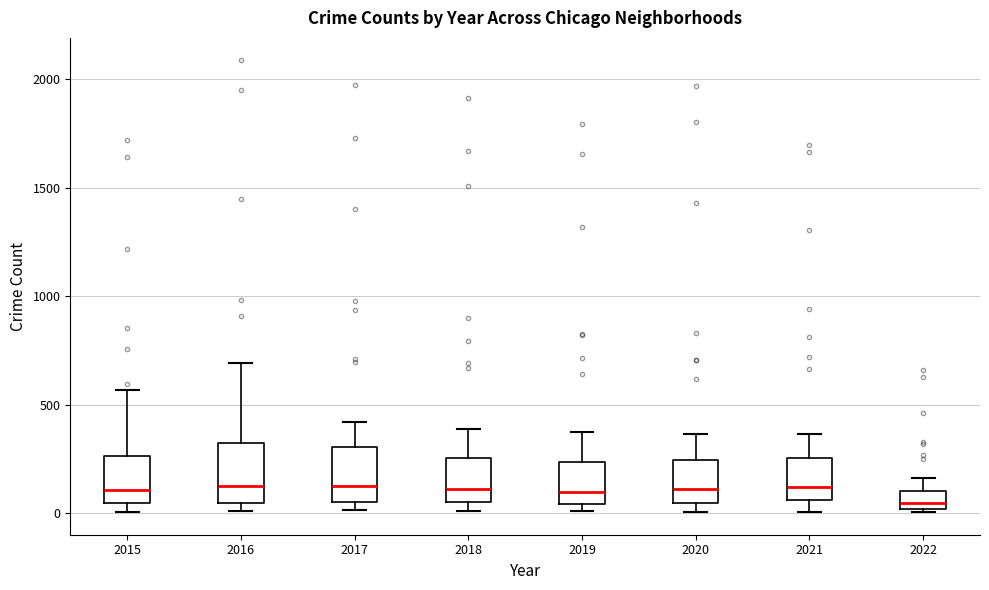

Where is the lower edge of the box at x = 2019 on the y-axis? The values are not printed on the chart, so give them approximately, as read against the axis.

50